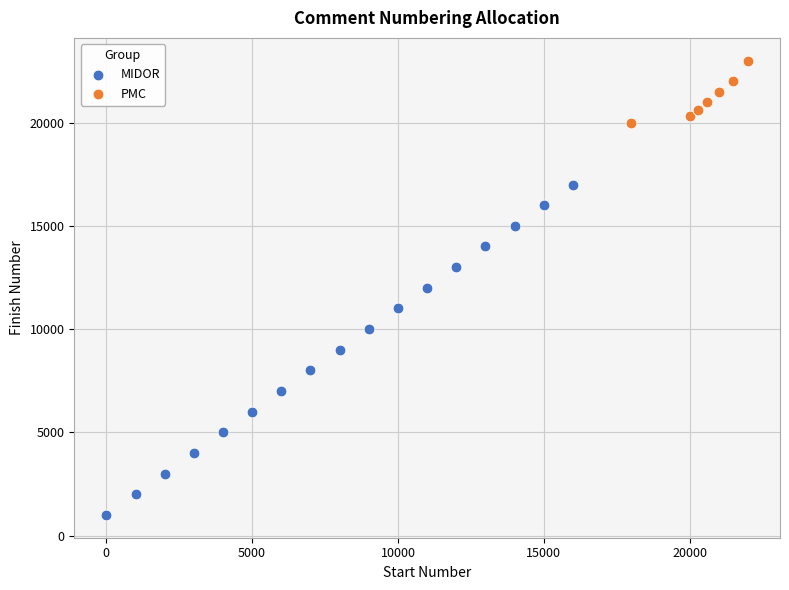

Which series reaches the minimum Y coordinate?

MIDOR